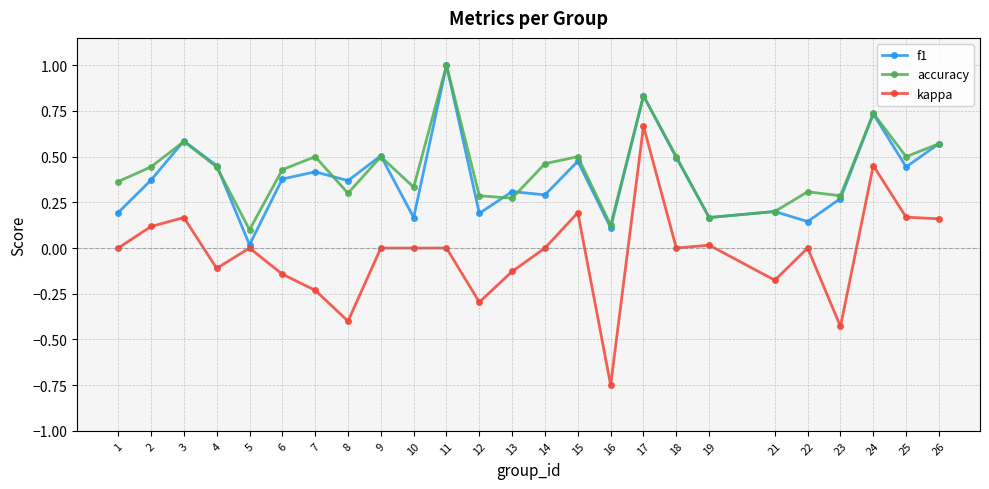

At how many categories does at least one series exceed 0?

25